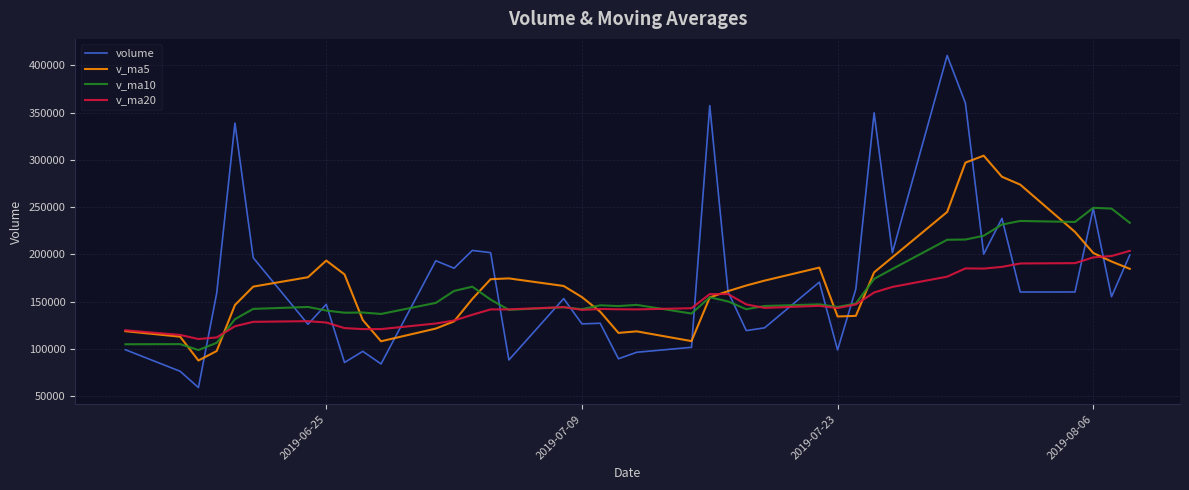

What is the difference between the second highest and second lowest values in the v_ma5 series?

199345.9